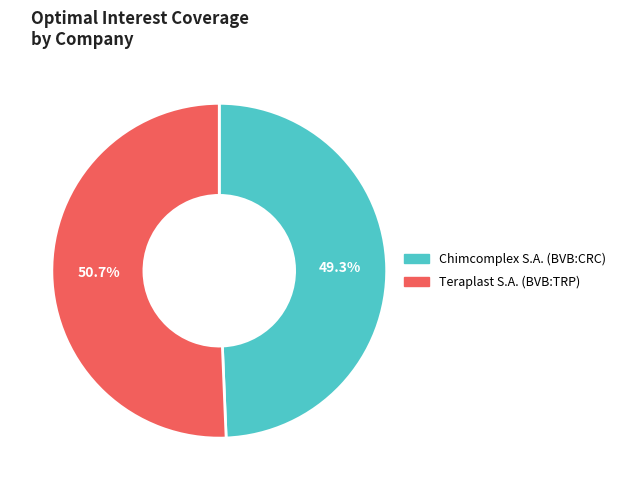

What is the smallest slice in the pie chart?

Chimcomplex S.A. (BVB:CRC)